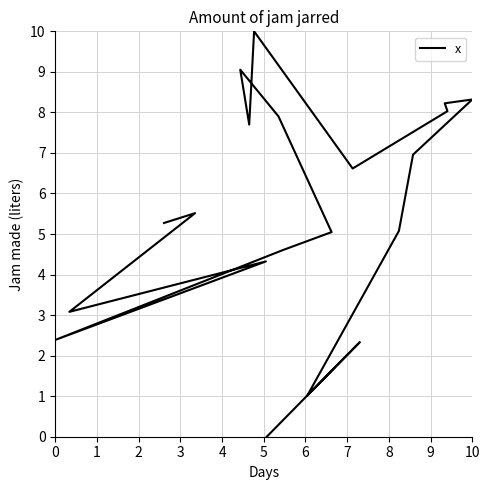

The value at 8 is 3.2. True or false?

False